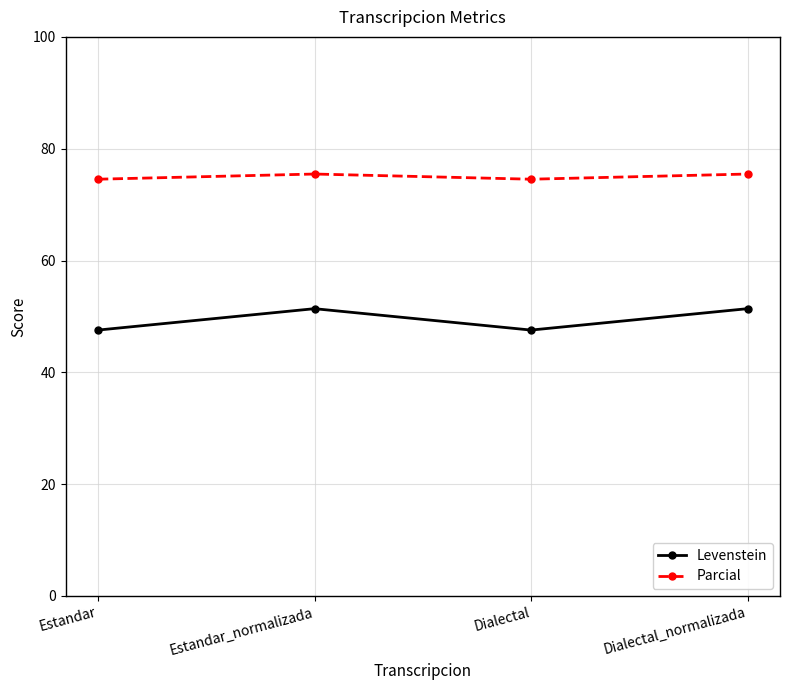

True or false: Levenstein has a value of 24.2 at Estandar_normalizada.

False